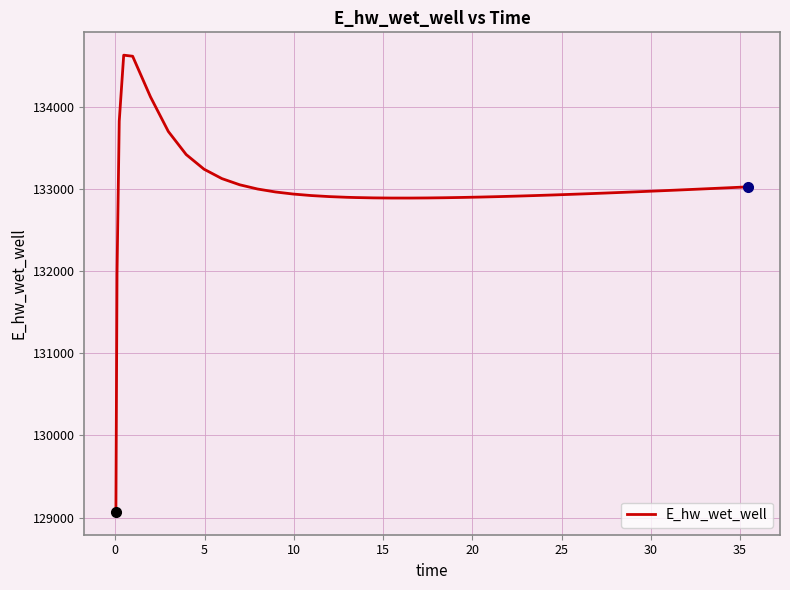

What is the sum of all values?

5319920.3